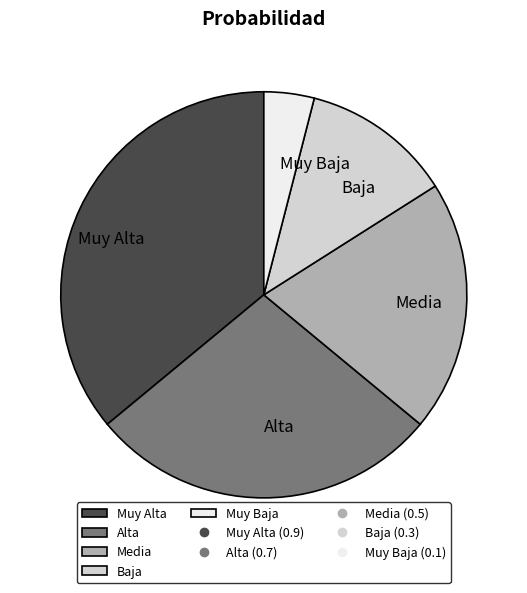

Does any single category account for the majority?

No